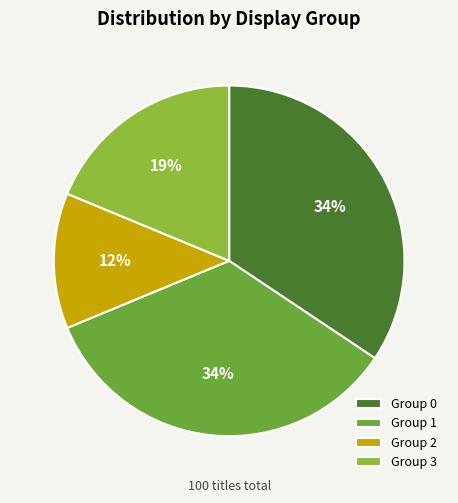

Combined, do Group 1 and Group 3 account for over 50%?

Yes